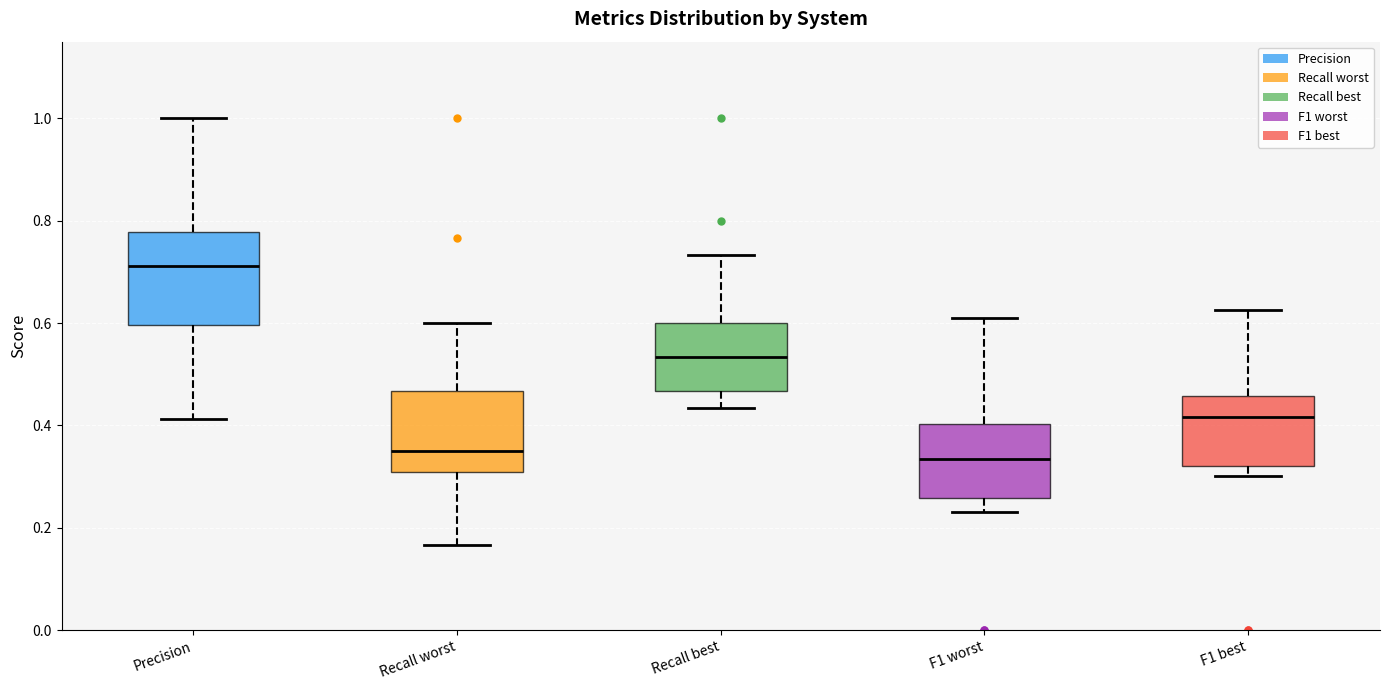

Reading left to right, transcribe this box plot: for each box, give where its median line is, the range the box spans, and where its two whiskers end, as read against the y-axis. The values are not printed on the chart, so give them approximately, as read against the axis.

Precision: median 0.72, box 0.60 to 0.78, whiskers 0.42 to 1.00
Recall worst: median 0.36, box 0.30 to 0.46, whiskers 0.16 to 0.60
Recall best: median 0.54, box 0.46 to 0.60, whiskers 0.44 to 0.74
F1 worst: median 0.34, box 0.26 to 0.40, whiskers 0.24 to 0.60
F1 best: median 0.42, box 0.32 to 0.46, whiskers 0.30 to 0.62